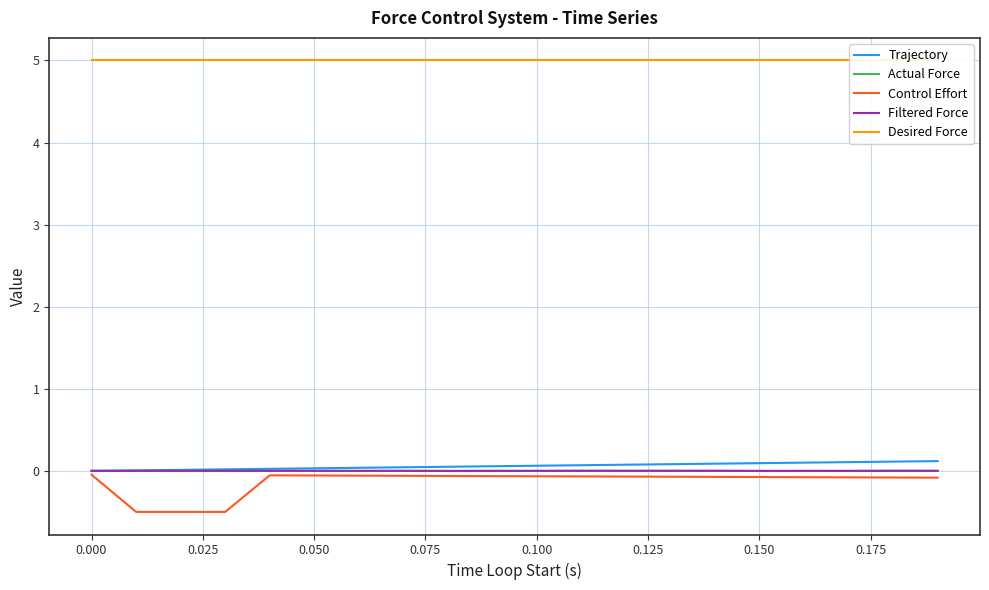

How many distinct data groups are displayed?

5